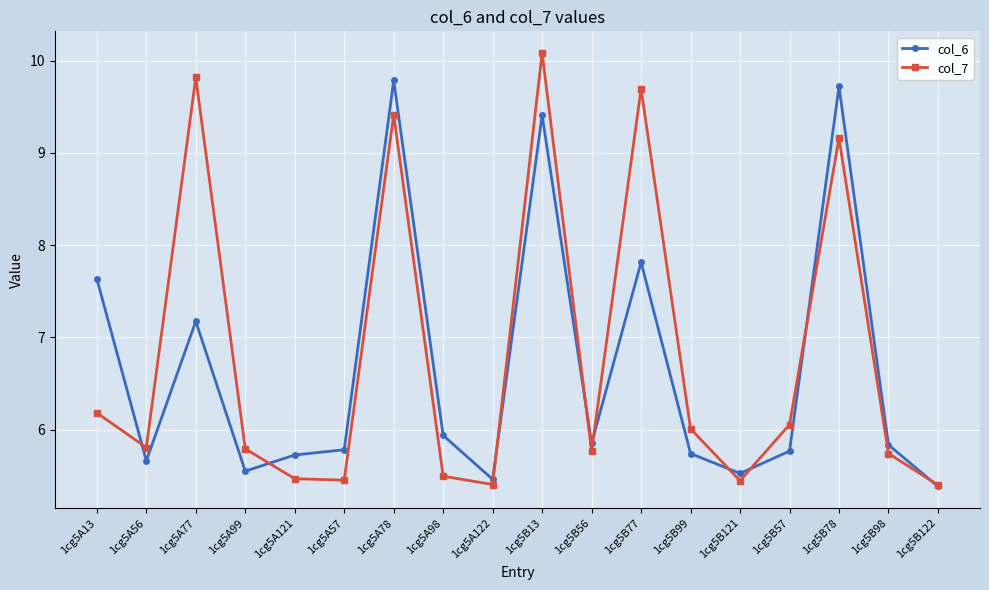

Rank the series by their average value, from lowest to highest.

col_6, col_7